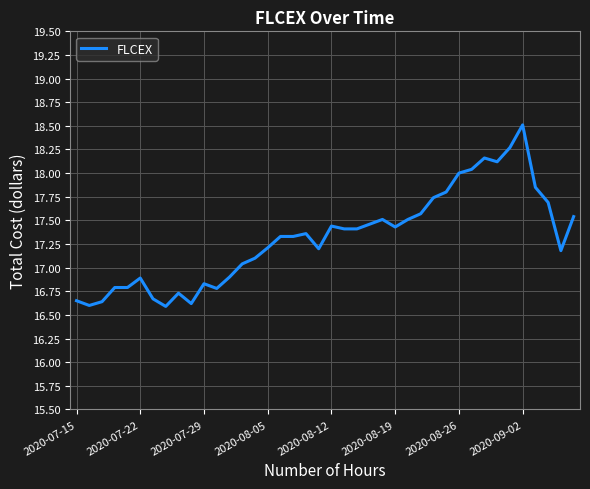

How many lines are shown in the chart?

1